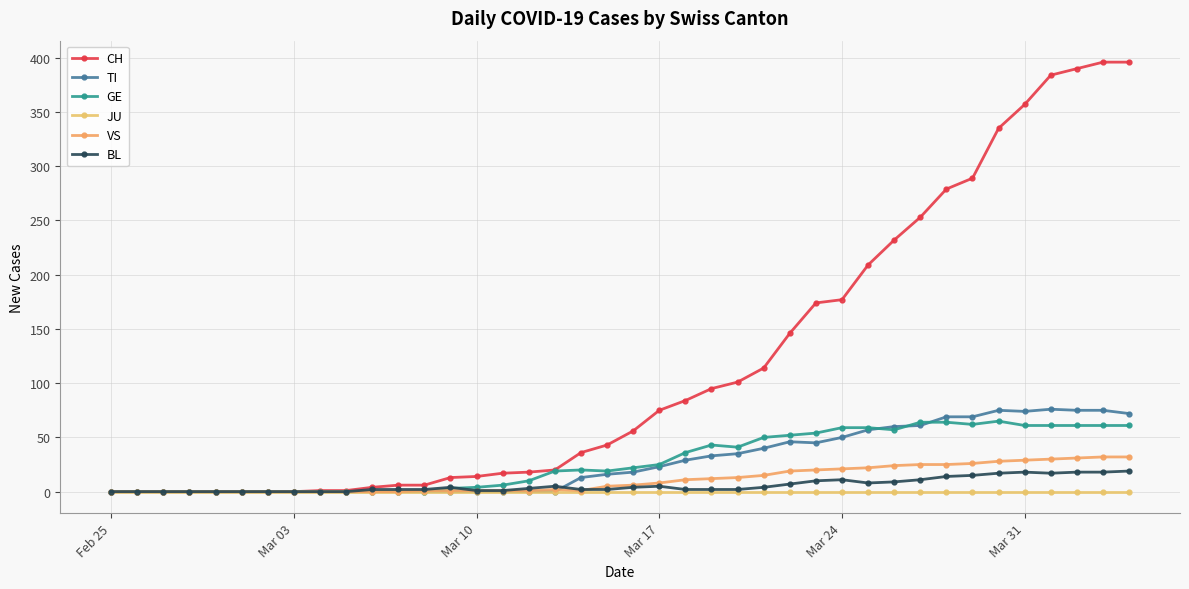

How many categories are shown in the chart?

40